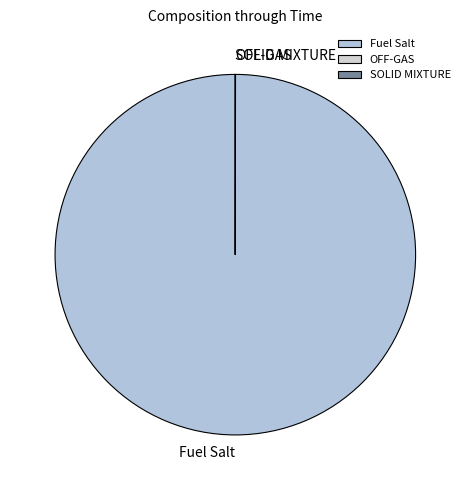

True or false: Fuel Salt accounts for 92% of the total.

False